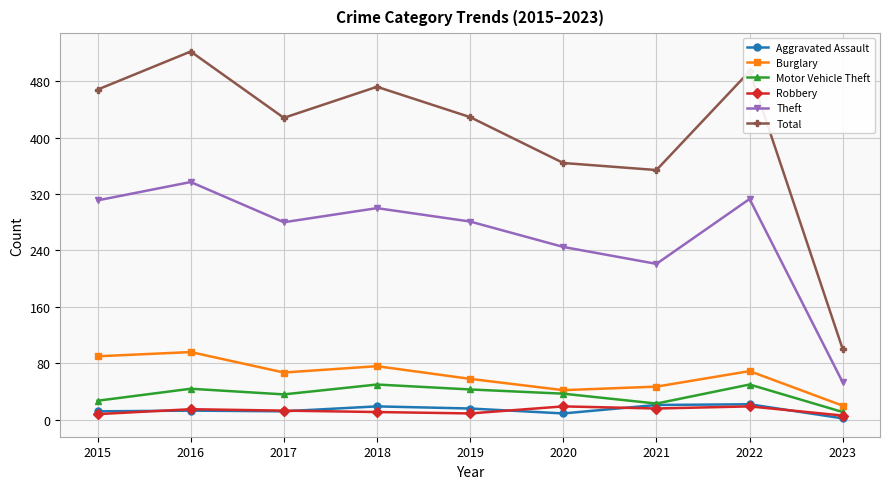

The Aggravated Assault series shows 12 at 2015. True or false?

True